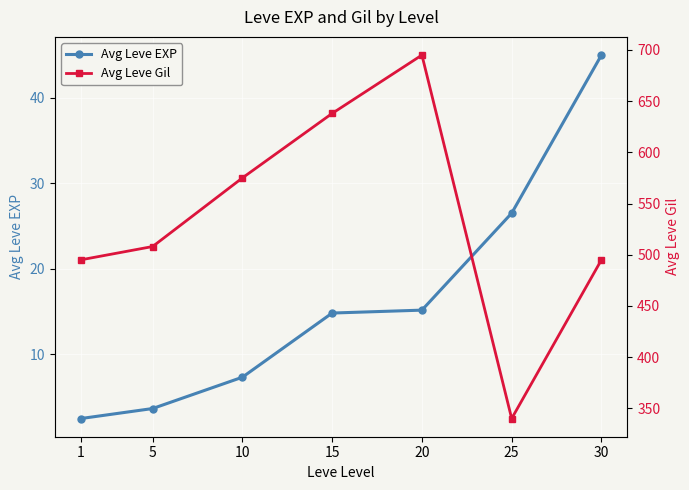

How many values in the Avg Leve EXP series are below 14?

3